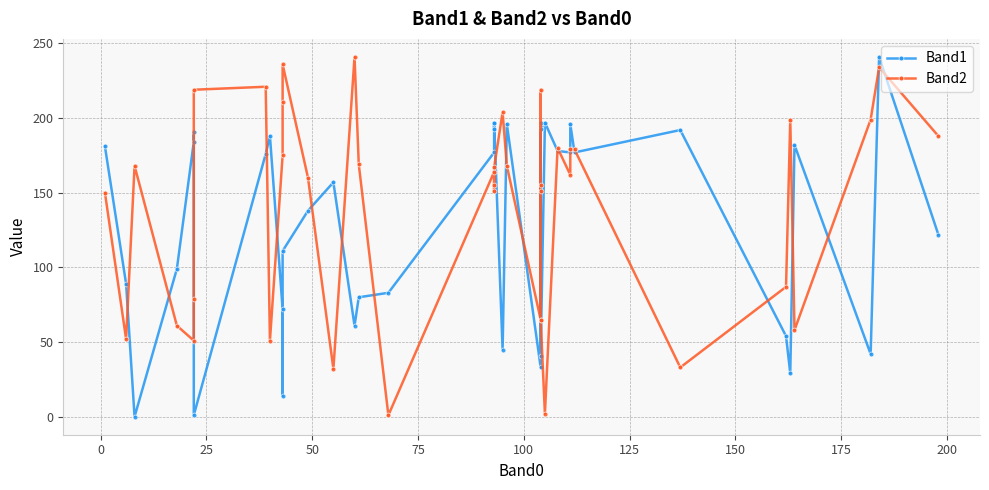

What is the maximum value for Band2?

241